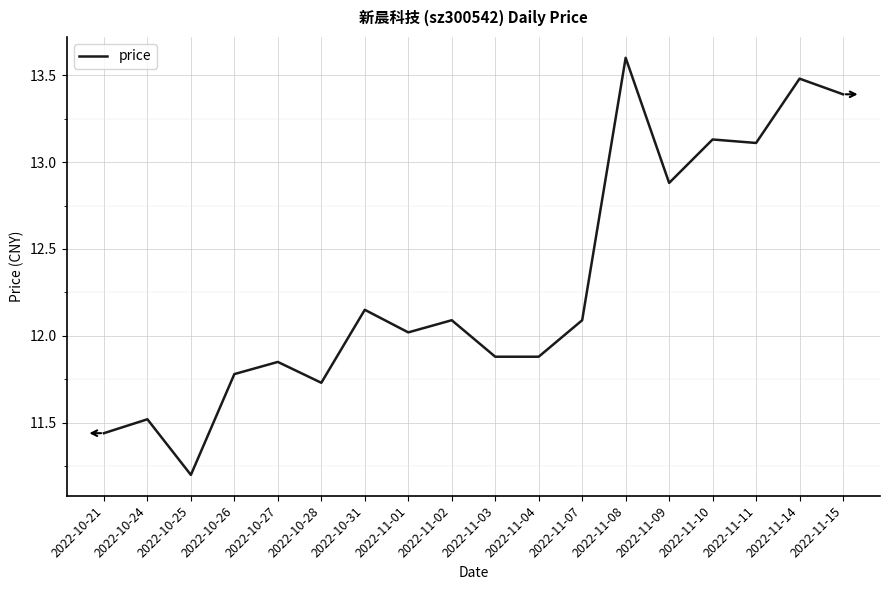

What is the sum of all values?

221.2